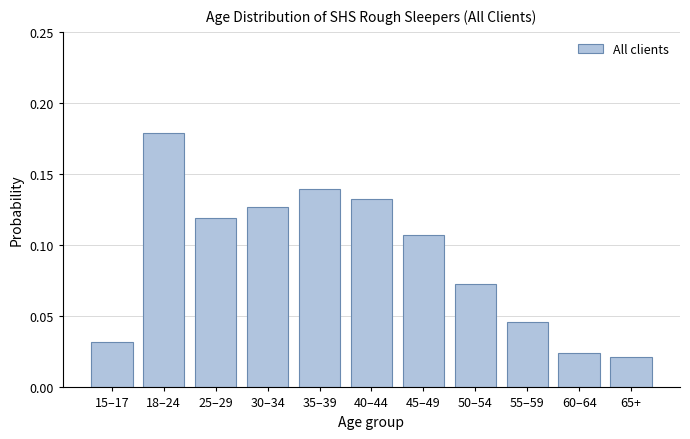

What is the label of the 1st bar from the left?

15–17